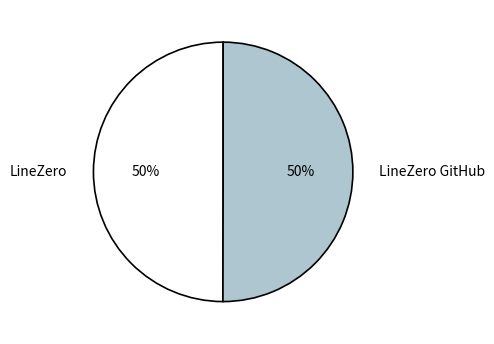

Do LineZero GitHub and LineZero together represent more than half of the pie?

Yes